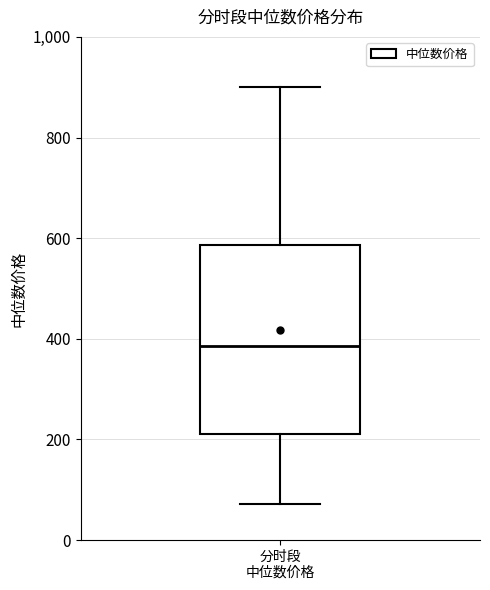

Where does the lower whisker of the box for 分时段 中位数价格 end on the y-axis? The values are not printed on the chart, so give them approximately, as read against the axis.

80